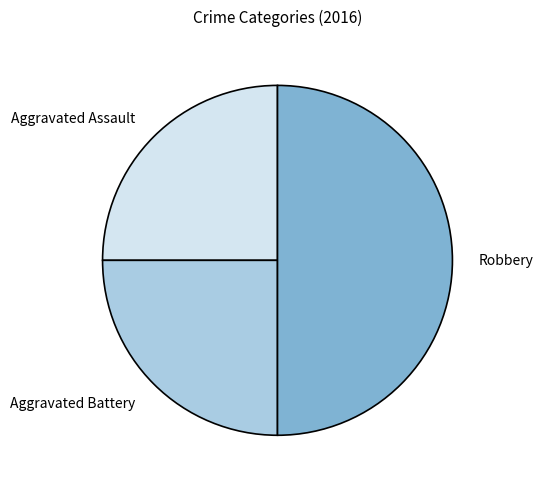

True or false: Aggravated Battery accounts for 15% of the total.

False